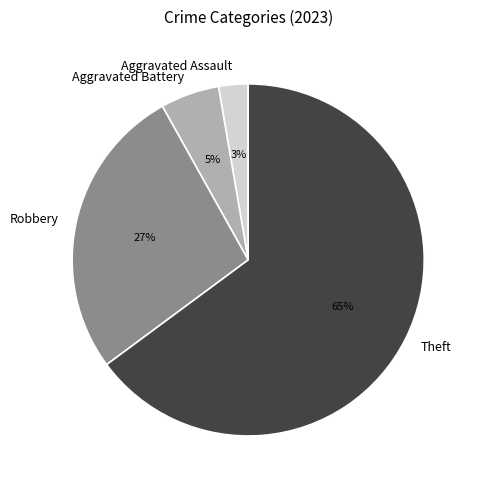

To the nearest percent, what is the average slice percentage?

25%